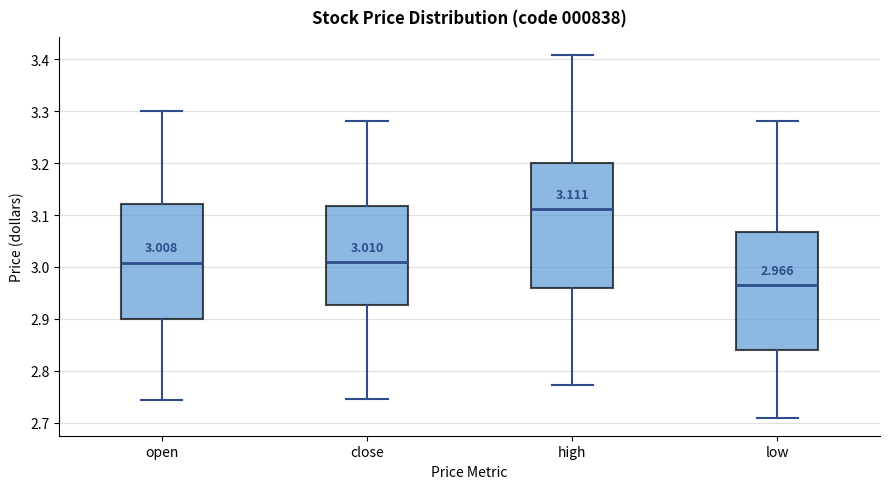

Which box has the lowest median line?

low